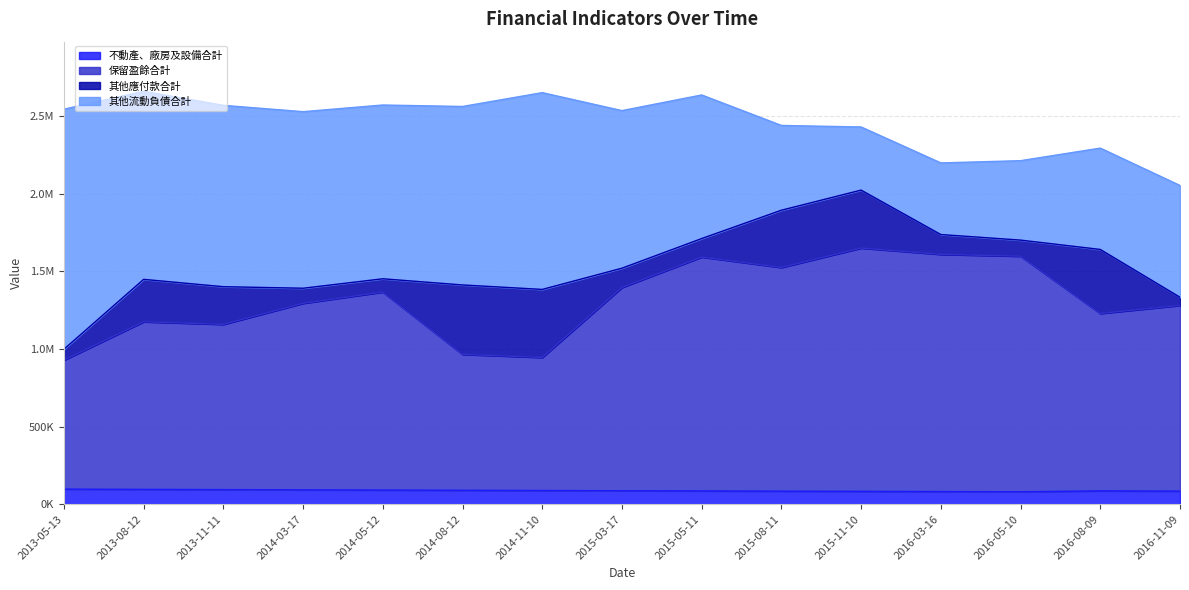

Read the 不動產、廠房及設備合計 value at 2014-03-17, to the nearest 100.

92900